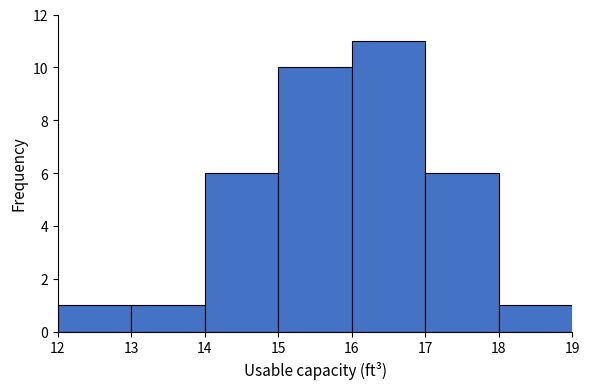

Reading left to right, transcribe this chart: for each bar, give the range it covers on the x-axis and its height. The values are not printed on the chart, so give them approximately, as read against the axis.

12 to 13: 1
13 to 14: 1
14 to 15: 6
15 to 16: 10
16 to 17: 11
17 to 18: 6
18 to 19: 1